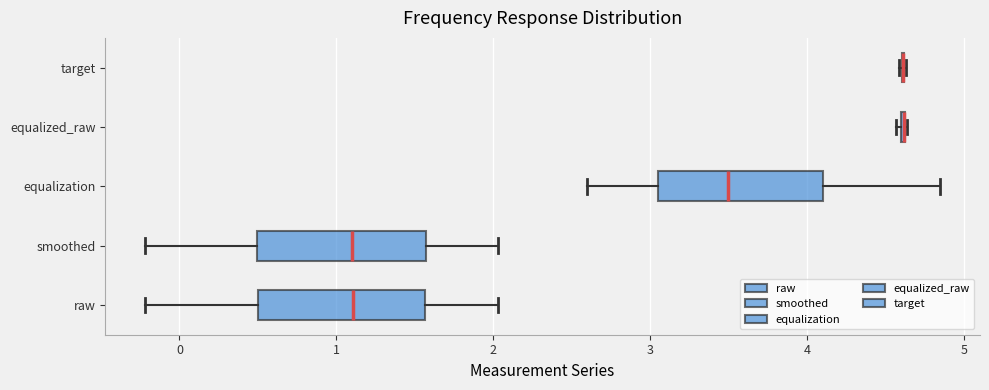

Reading bottom to top, transcribe this box plot: for each box, give where its median line is, the range the box spans, and where its two whiskers end, as read against the x-axis. The values are not printed on the chart, so give them approximately, as read against the axis.

raw: median 1.1, box 0.5 to 1.6, whiskers -0.2 to 2.0
smoothed: median 1.1, box 0.5 to 1.6, whiskers -0.2 to 2.0
equalization: median 3.5, box 3.1 to 4.1, whiskers 2.6 to 4.9
equalized_raw: box collapsed to a line at 4.6, whiskers 4.6 to 4.6
target: box collapsed to a line at 4.6, whiskers 4.6 to 4.6